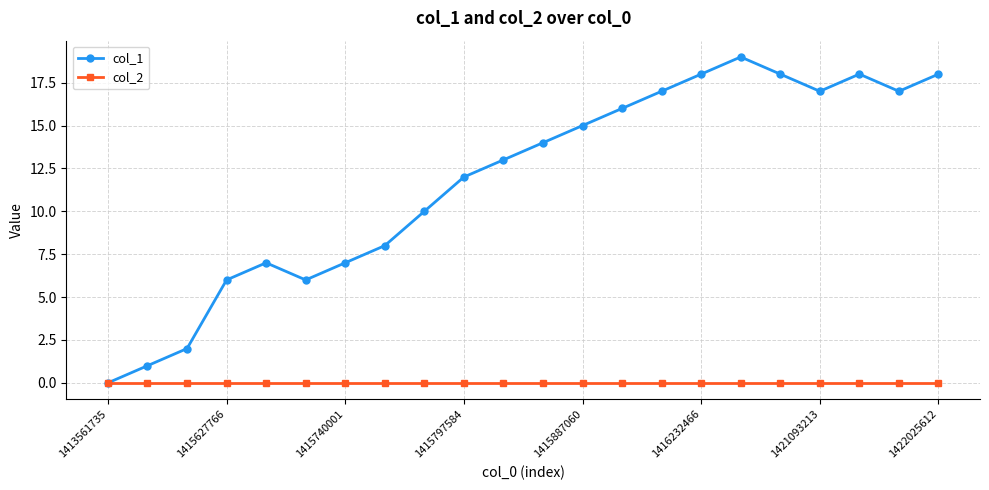

Which series has the largest total across all categories?

col_1